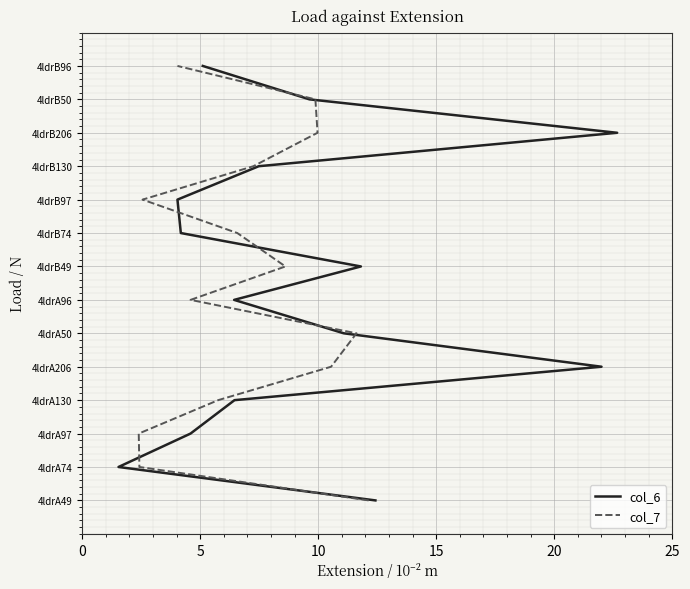

Which series has the largest total across all categories?

col_6